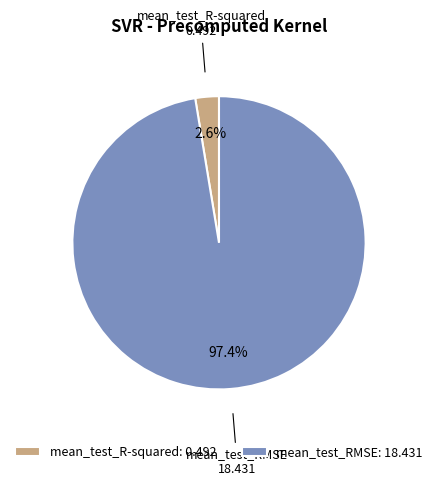

Which has a higher value, mean_test_RMSE: 18.431 or mean_test_R-squared: 0.492?

mean_test_RMSE: 18.431